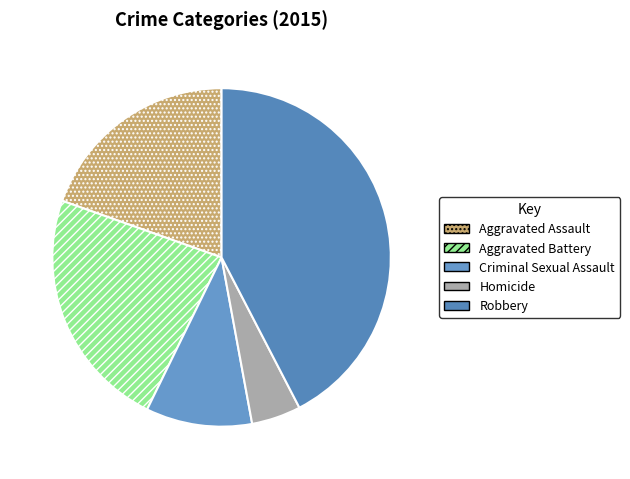

What is the total percentage of Aggravated Assault and Homicide?

24.3%